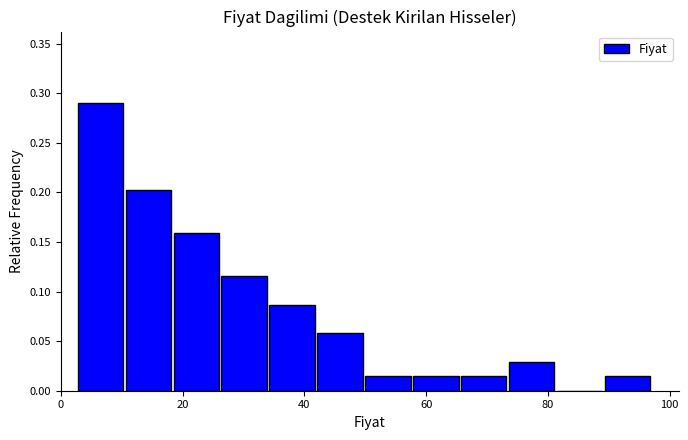

Read against the x-axis, roughly where is the centre of the tallest bar?

6